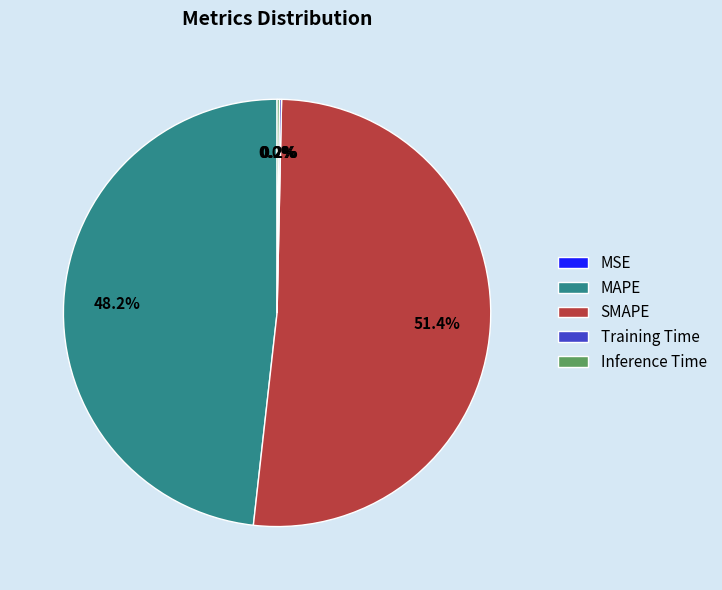

What percentage is NOT represented by SMAPE?

48.6%